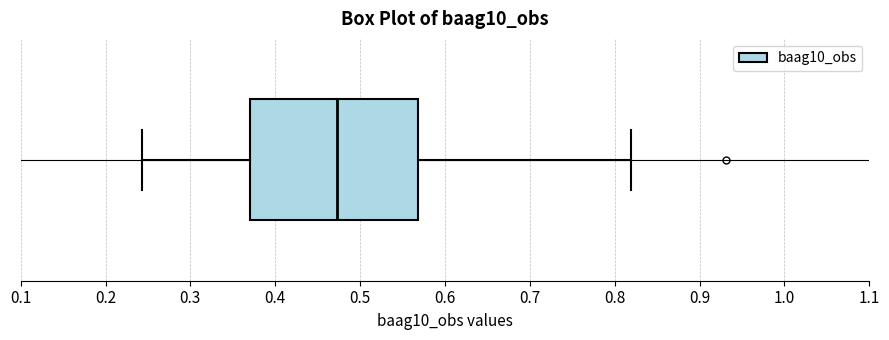

Read this box plot against the x-axis: the position of the median line, the range covered by the box, and the ends of both whiskers. The values are not printed on the chart, so give them approximately, as read against the axis.

median 0.47, box 0.37 to 0.57, whiskers 0.24 to 0.82